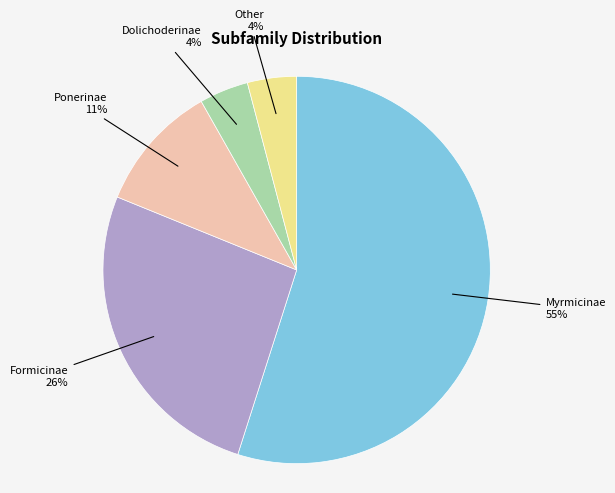

True or false: Myrmicinae accounts for 55% of the total.

True